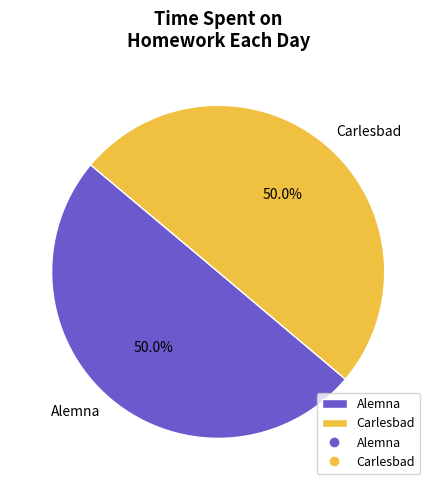

Is the sum of Alemna and Carlesbad greater than half?

Yes